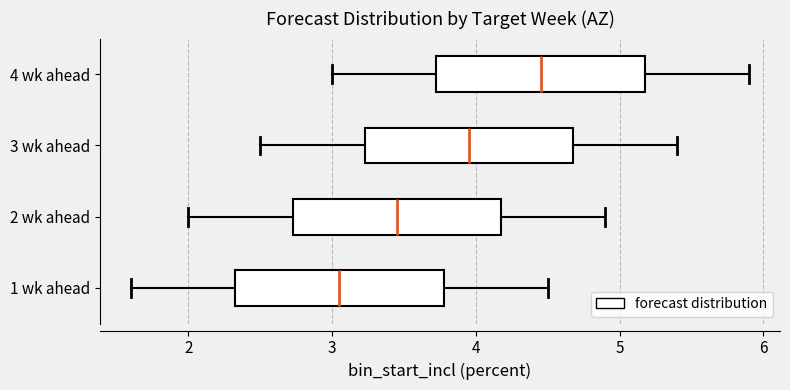

Reading bottom to top, transcribe this box plot: for each box, give where its median line is, the range the box spans, and where its two whiskers end, as read against the x-axis. The values are not printed on the chart, so give them approximately, as read against the axis.

1 wk ahead: median 3.1, box 2.3 to 3.8, whiskers 1.6 to 4.5
2 wk ahead: median 3.5, box 2.7 to 4.2, whiskers 2.0 to 4.9
3 wk ahead: median 4.0, box 3.2 to 4.7, whiskers 2.5 to 5.4
4 wk ahead: median 4.5, box 3.7 to 5.2, whiskers 3.0 to 5.9